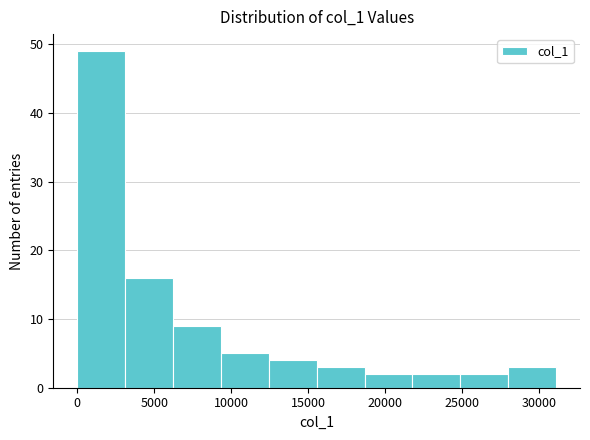

Reading left to right, transcribe this chart: for each bar, give the range it covers on the x-axis and its height. Neither the bar edges nor the heights are printed on the chart, so give them approximately, as read against the axes.

0 to 3000: 49
3000 to 6000: 16
6000 to 9500: 9
9500 to 12500: 5
12500 to 15500: 4
15500 to 18500: 3
18500 to 22000: 2
22000 to 25000: 2
25000 to 28000: 2
28000 to 31000: 3